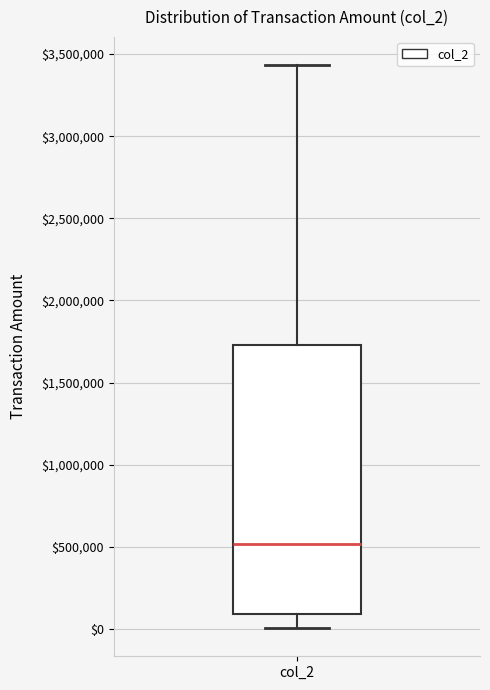

Read this box plot against the y-axis: the position of the median line, the range covered by the box, and the ends of both whiskers. The values are not printed on the chart, so give them approximately, as read against the axis.

median 500000, box 100000 to 1750000, whiskers 0 to 3450000